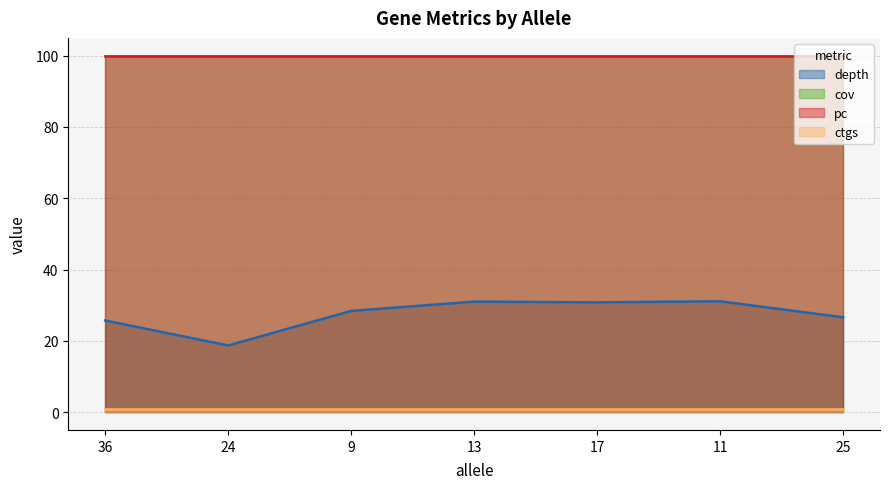

Is the value of pc at 25 greater than the value of ctgs at 25?

Yes